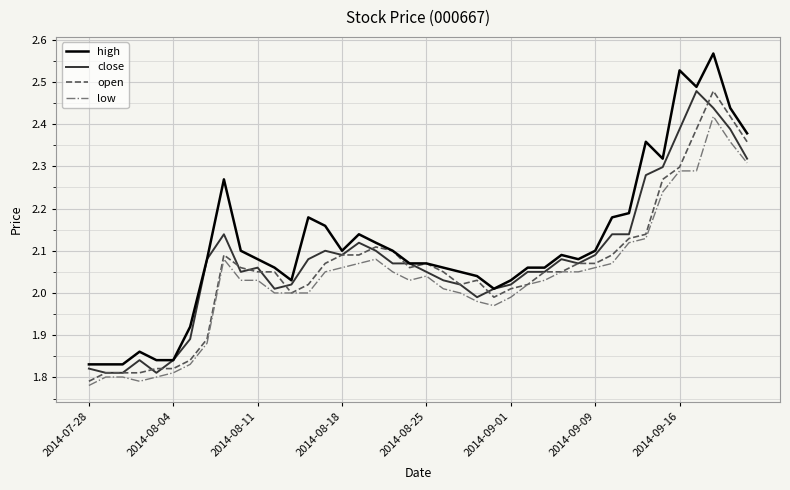

Which series has the largest total across all categories?

high